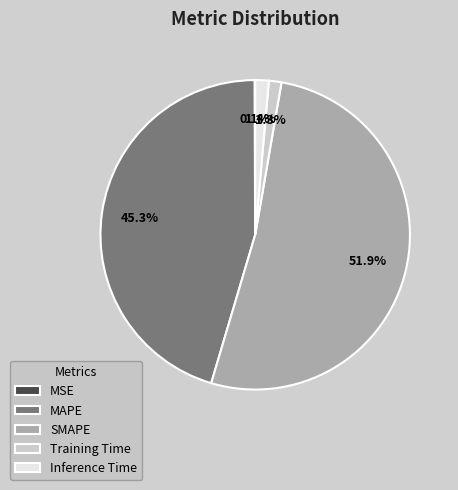

What portion of the pie excludes SMAPE?

48.1%